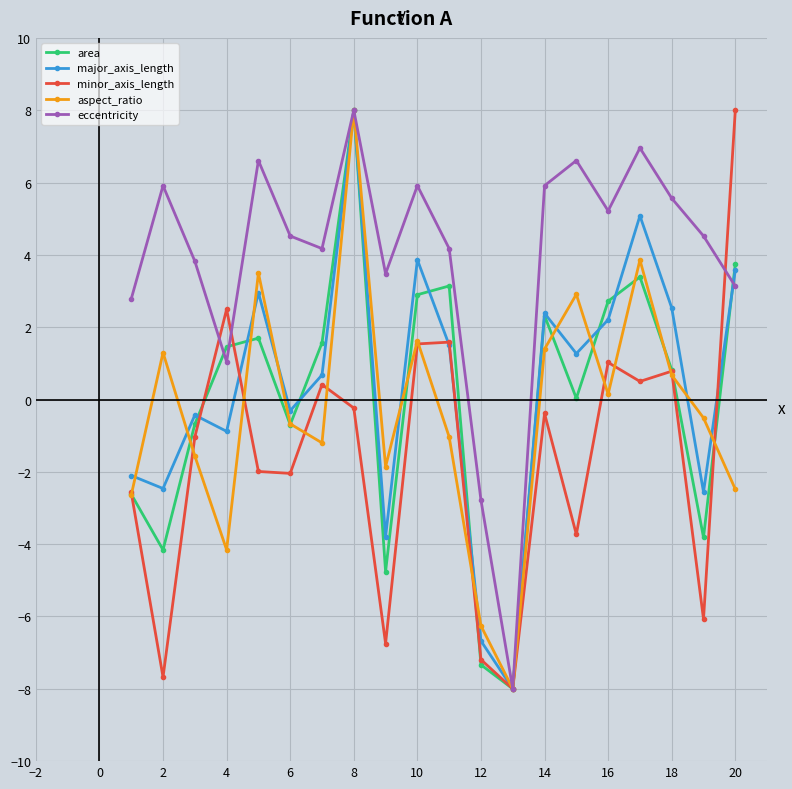

What is the value of the eccentricity point at the 12th from the left?

-2.8